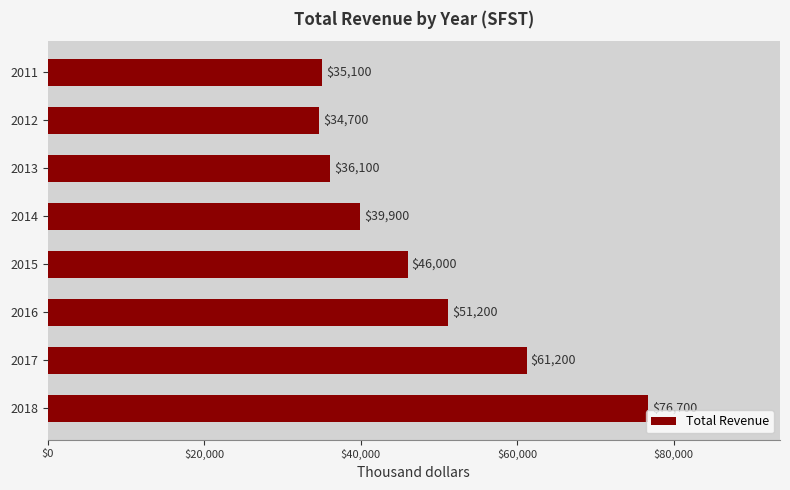

Does the chart contain stacked bars?

No